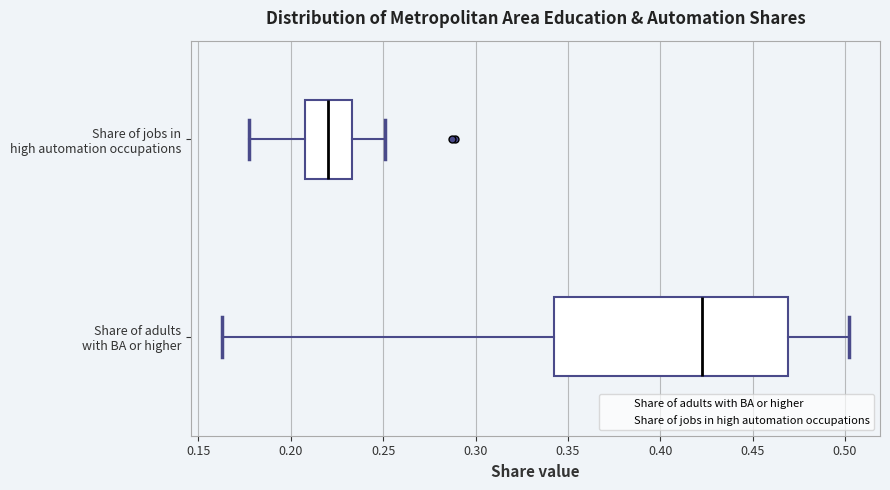

Comparing the boxes themselves (not the whiskers), which one is the widest?

Share of adults with BA or higher